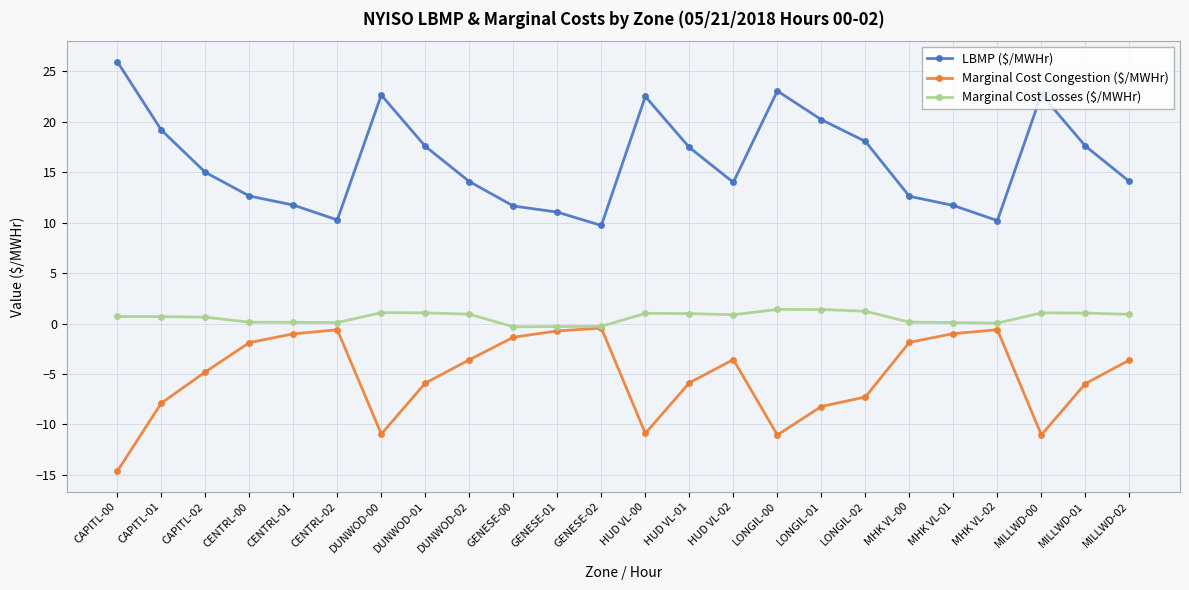

Where does the Marginal Cost Congestion ($/MWHr) series first go above -3?

CENTRL-00